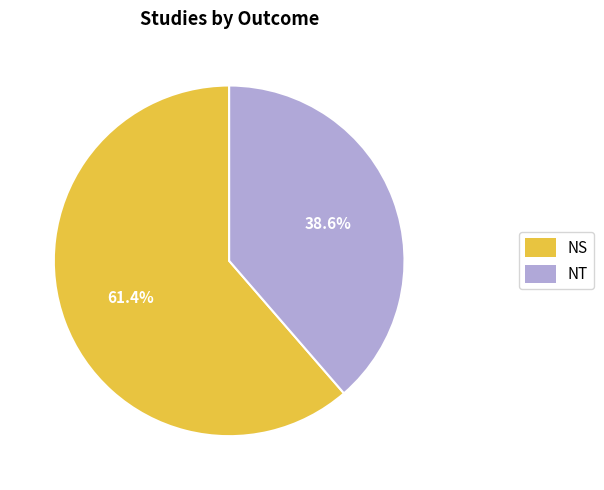

The NS slice represents 61% of the pie. True or false?

True